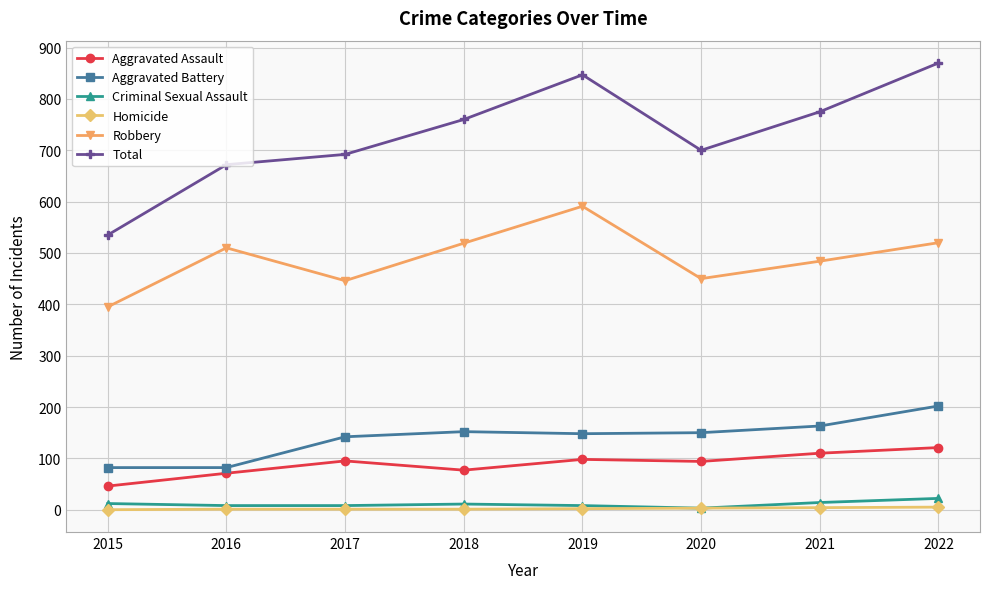

At which category does Total reach its first local peak?

2019